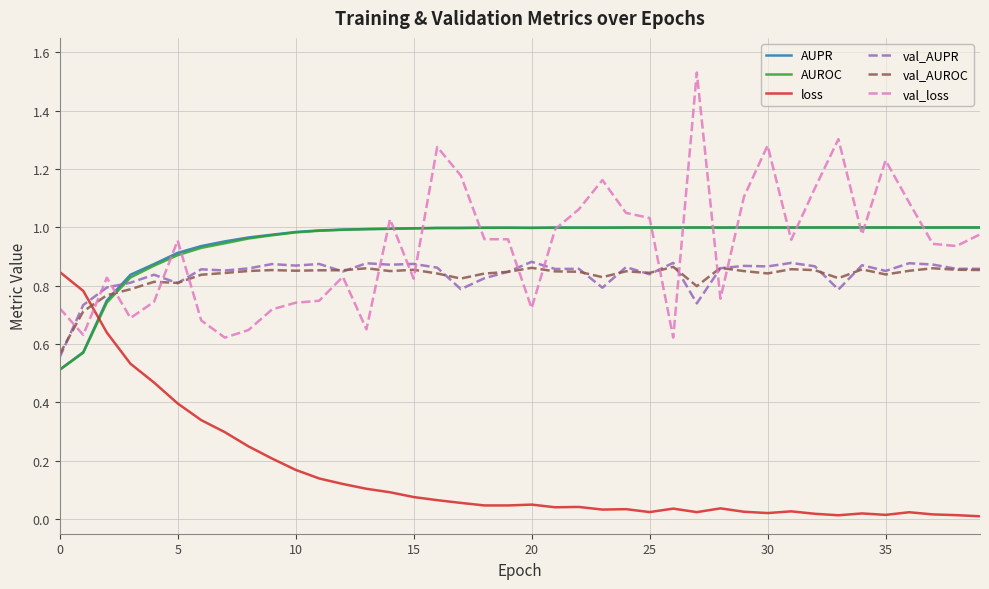

Which series has the widest spread of values?

val_loss